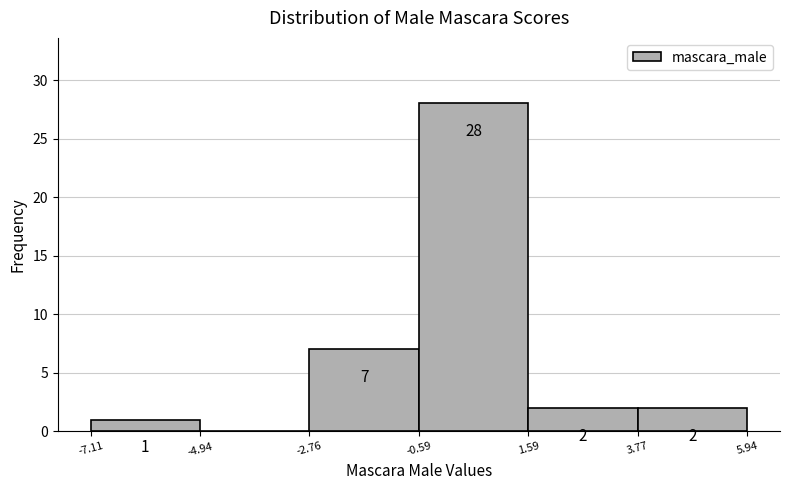

Over which range of the x-axis is the bar tallest?

-0.59 to 1.59